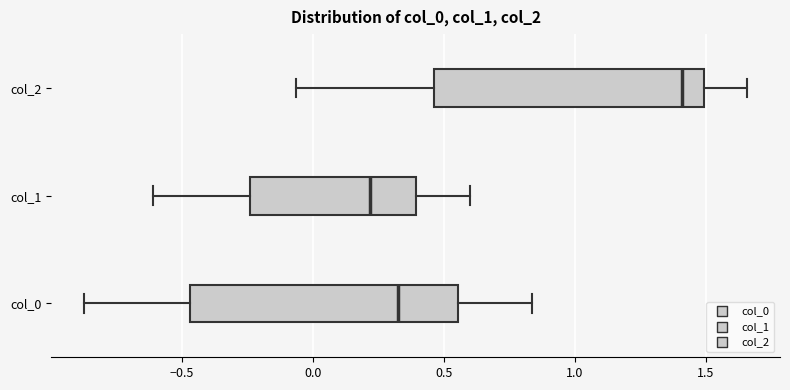

Which box's median line is the furthest to the right?

col_2